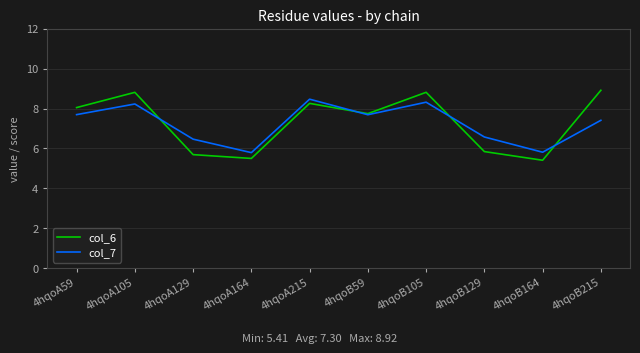

Is the value of col_7 at 4hqoB164 greater than the value of col_6 at 4hqoA105?

No